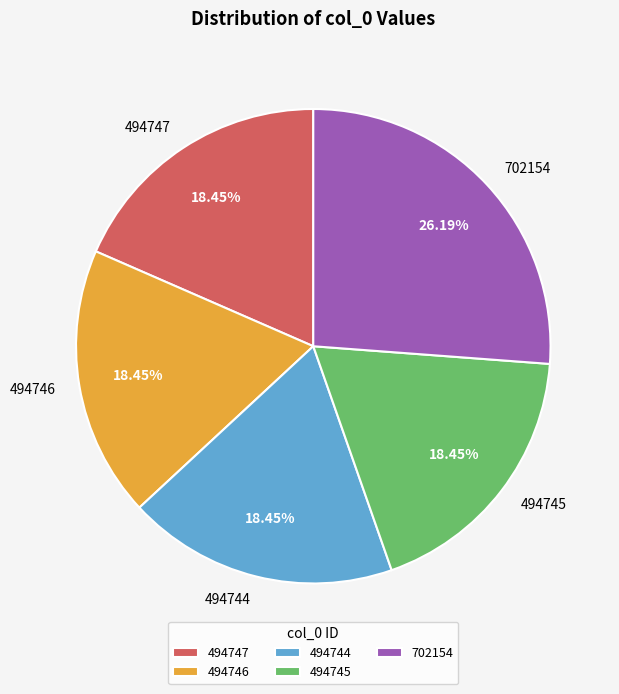

Which category has the biggest portion of the pie?

702154